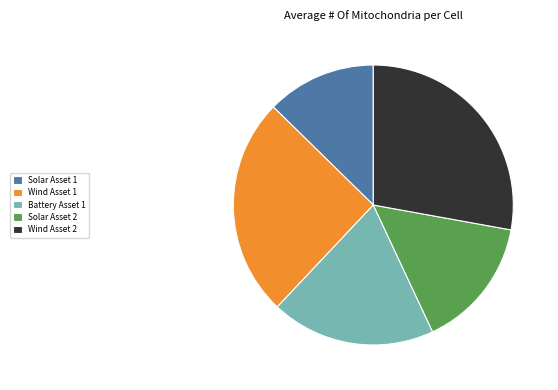

Rank the categories by value from highest to lowest.

Wind Asset 2, Wind Asset 1, Battery Asset 1, Solar Asset 2, Solar Asset 1